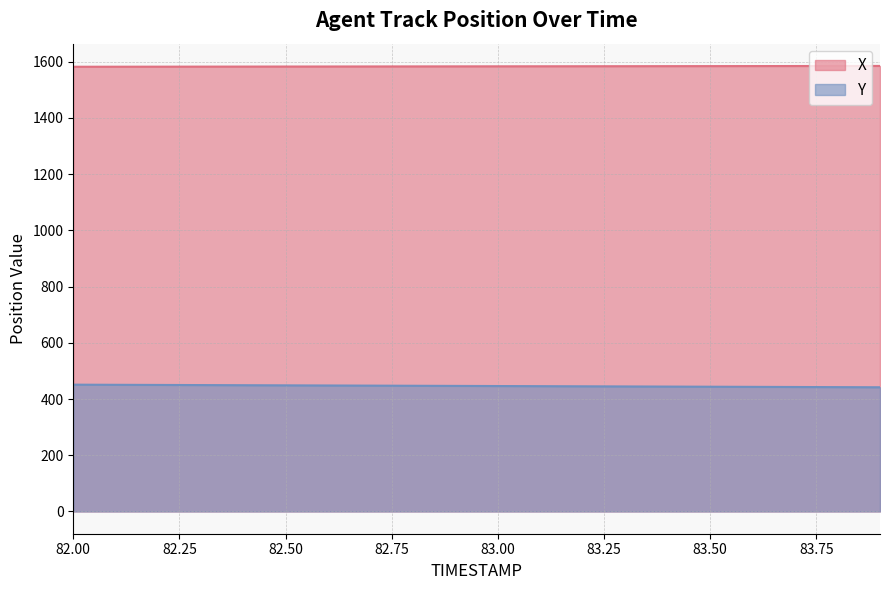

True or false: X and Y intersect in this chart.

False